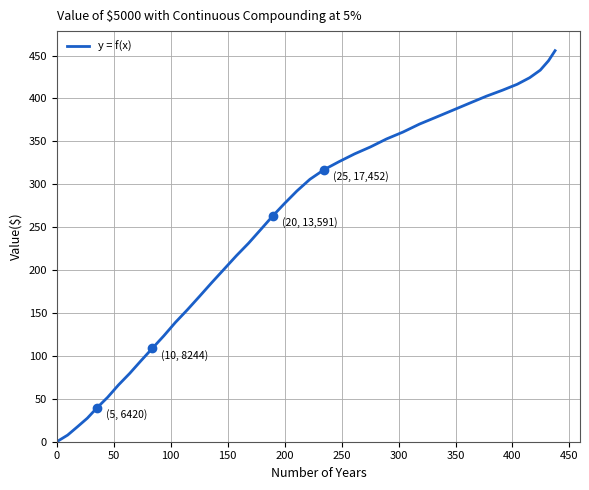

What is the greatest value displayed?

455.7